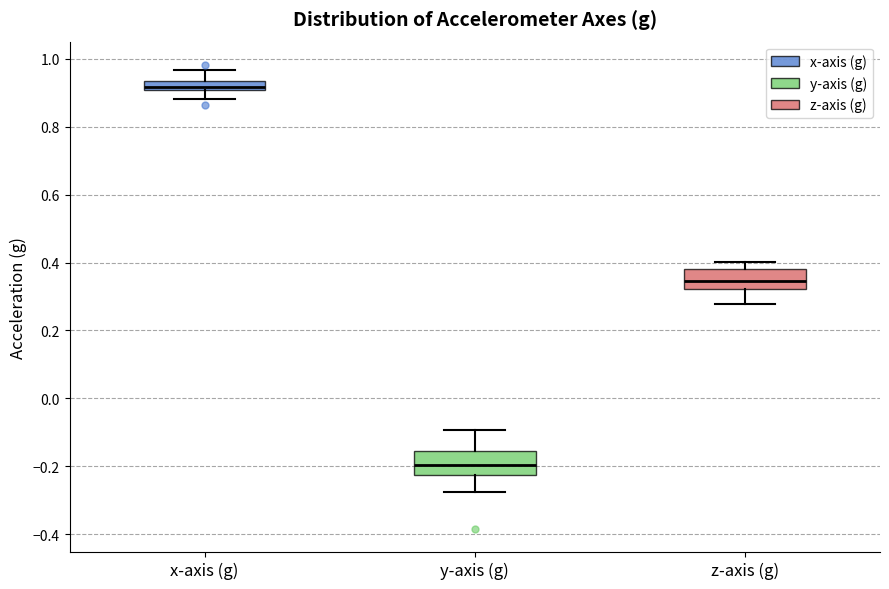

Which box has the lowest median line?

y-axis (g)